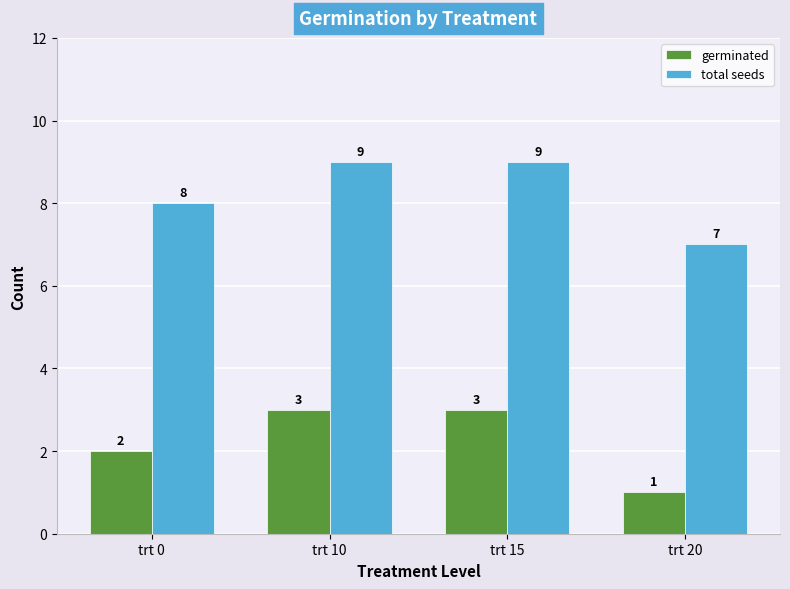

What is the average value of the germinated series?

2